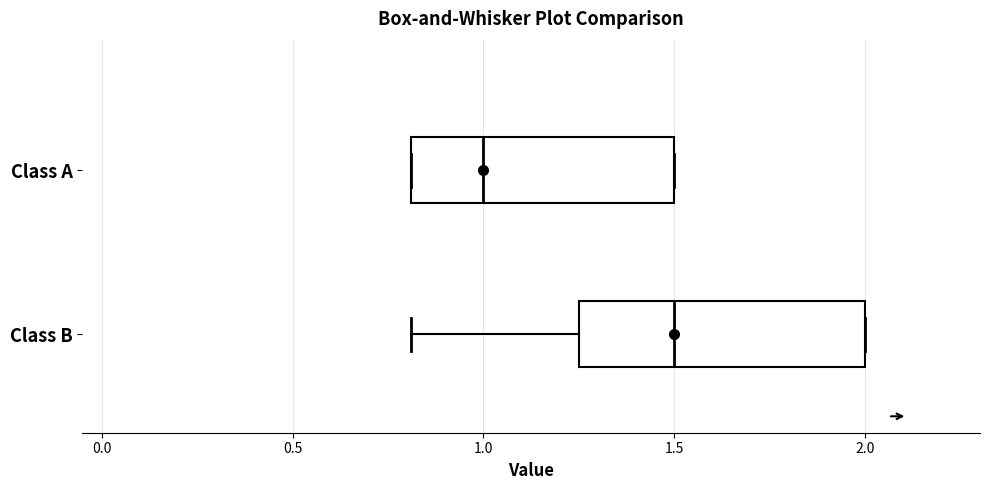

Which box is the widest, from its left edge to its right edge?

Class B